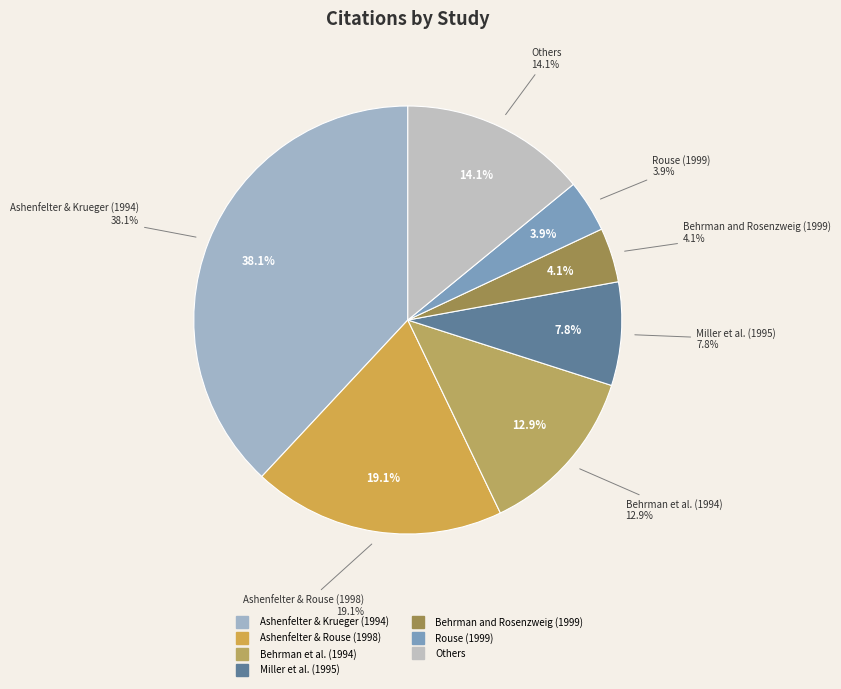

What is the largest slice in the pie chart?

Ashenfelter & Krueger (1994)